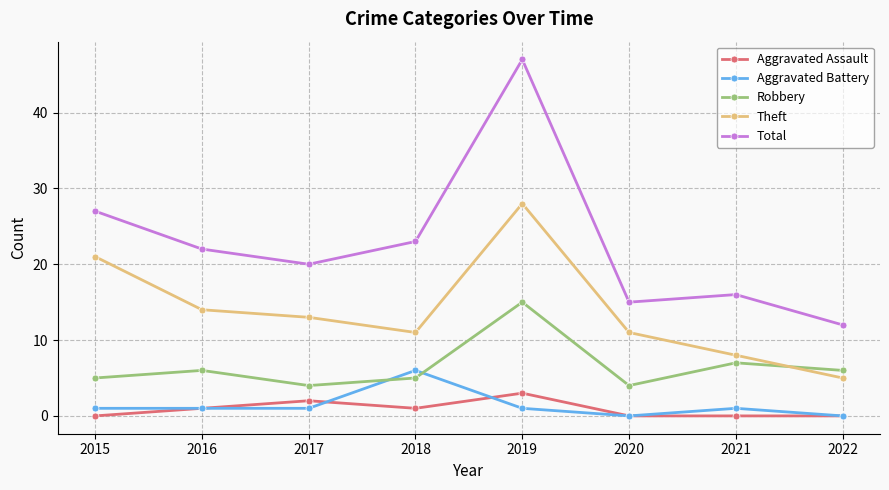

Where is Theft nearest to the value 16?

2016